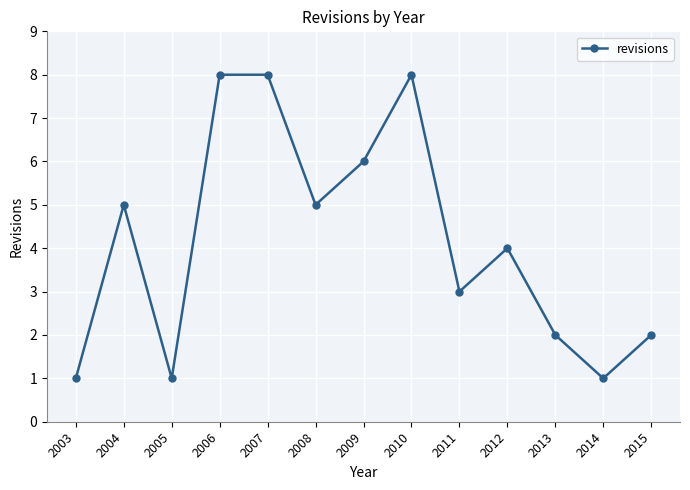

Read the value at 2007.

8